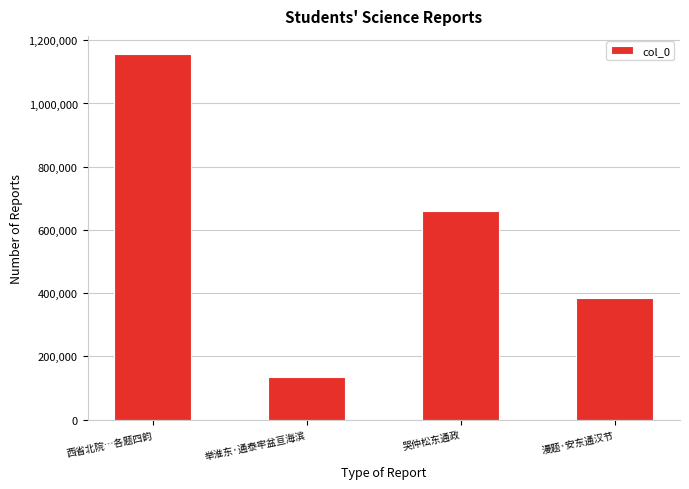

Rank the categories by value from highest to lowest.

西省北院…各题四韵, 哭仲松东通政, 漫题·安东通汉节, 举淮东·通泰牢盆亘海滨